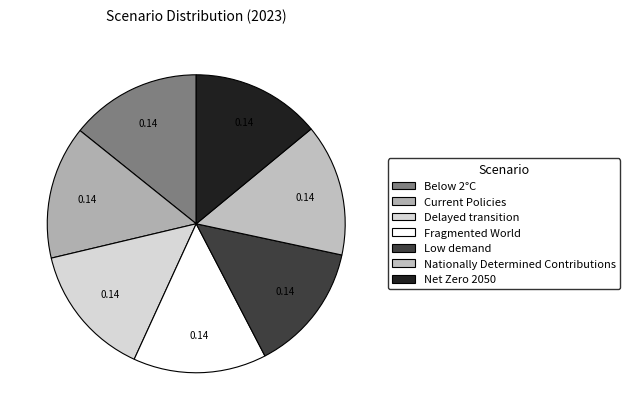

The Low demand slice represents 2% of the pie. True or false?

False